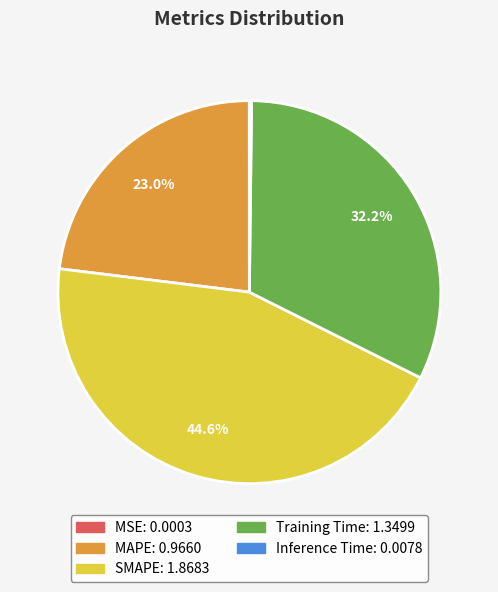

To the nearest percent, what is the difference between the largest and smallest slice percentages?

45%